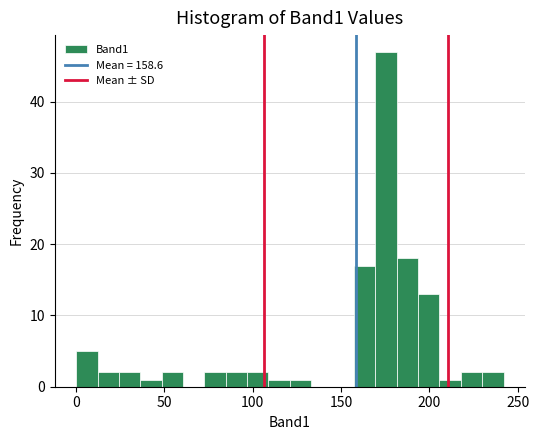

Around what value on the x-axis is the tallest bar? Give the approximate position of its centre, as read against the axis.

175